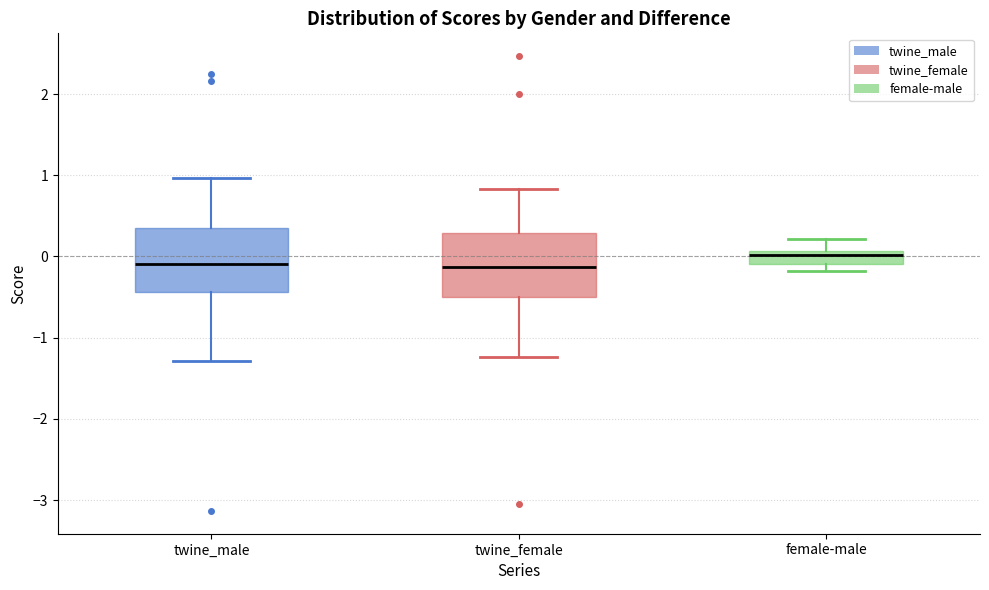

Reading left to right, read every box against the y-axis: the position of its median line, the range the box covers, and the ends of its whiskers. The values are not printed on the chart, so give them approximately, as read against the axis.

twine_male: median -0.1, box -0.4 to 0.4, whiskers -1.3 to 1.0
twine_female: median -0.1, box -0.5 to 0.3, whiskers -1.2 to 0.8
female-male: median 0.0, box -0.1 to 0.1, whiskers -0.2 to 0.2